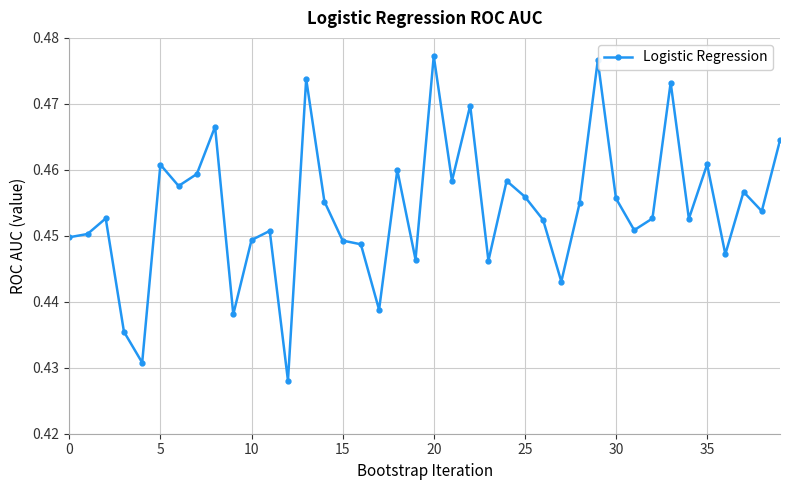

How many values are between 0 and 1?

40